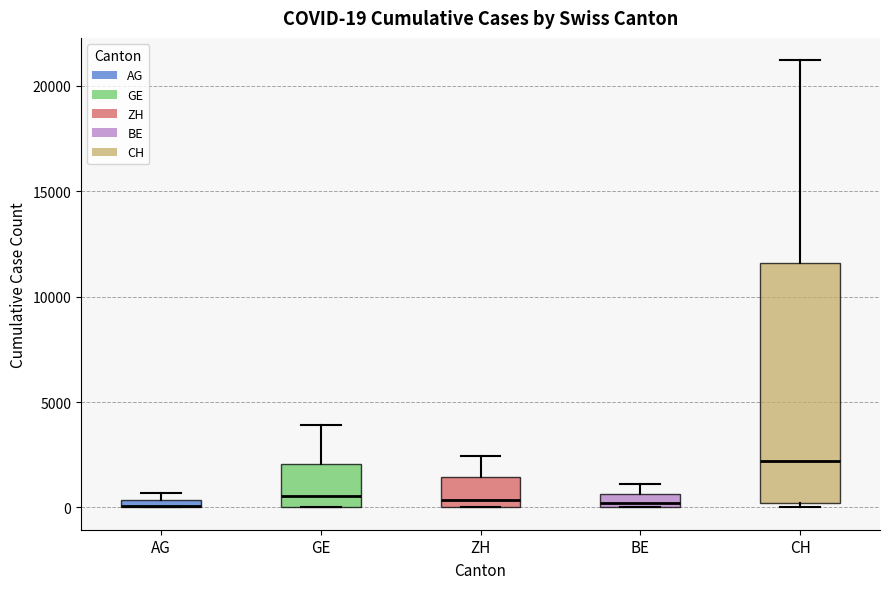

Comparing the boxes themselves (not the whiskers), which one is the tallest?

CH